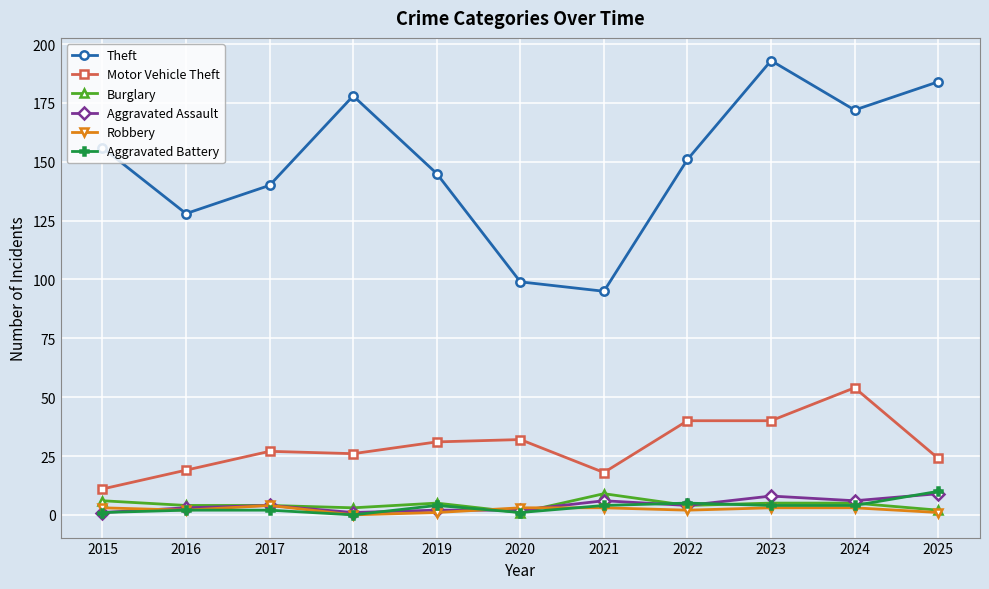

How many lines are shown in the chart?

6